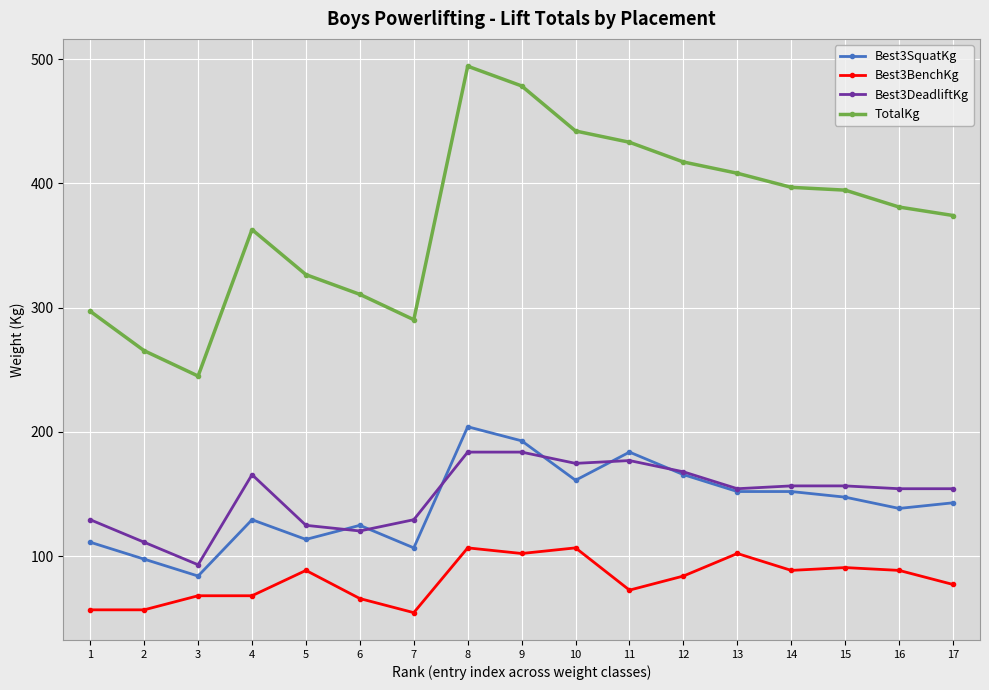

At which category does TotalKg reach its first local peak?

4